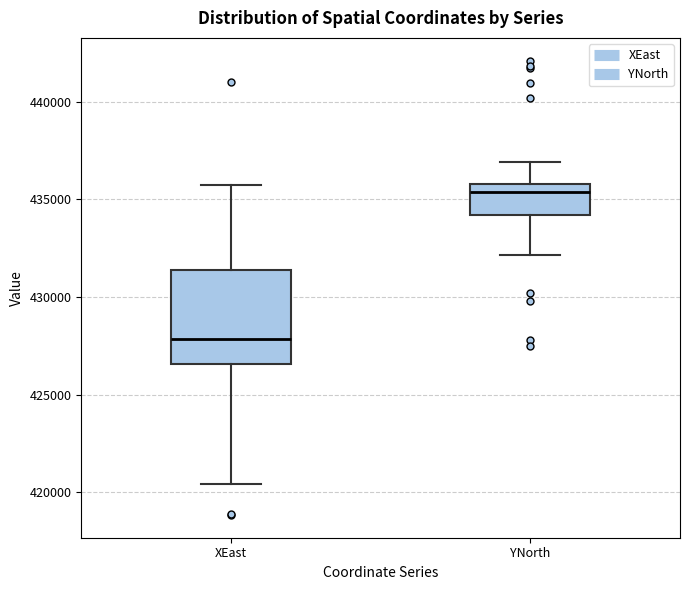

Reading left to right, transcribe this box plot: for each box, give where its median line is, the range the box spans, and where its two whiskers end, as read against the y-axis. The values are not printed on the chart, so give them approximately, as read against the axis.

XEast: median 428000, box 426500 to 431500, whiskers 420500 to 435500
YNorth: median 435500, box 434000 to 436000, whiskers 432000 to 437000